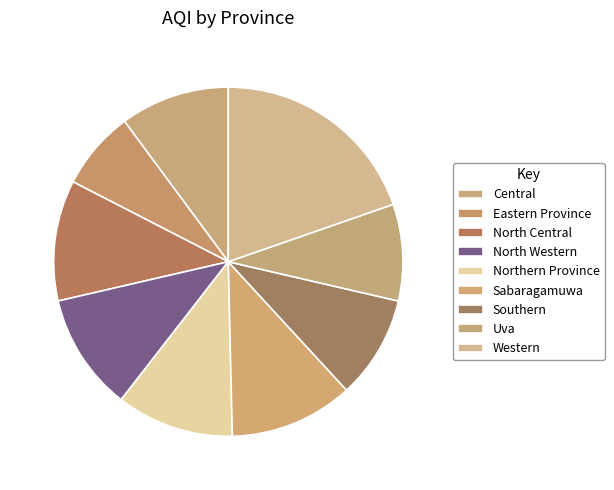

What is the smallest slice in the pie chart?

Eastern Province